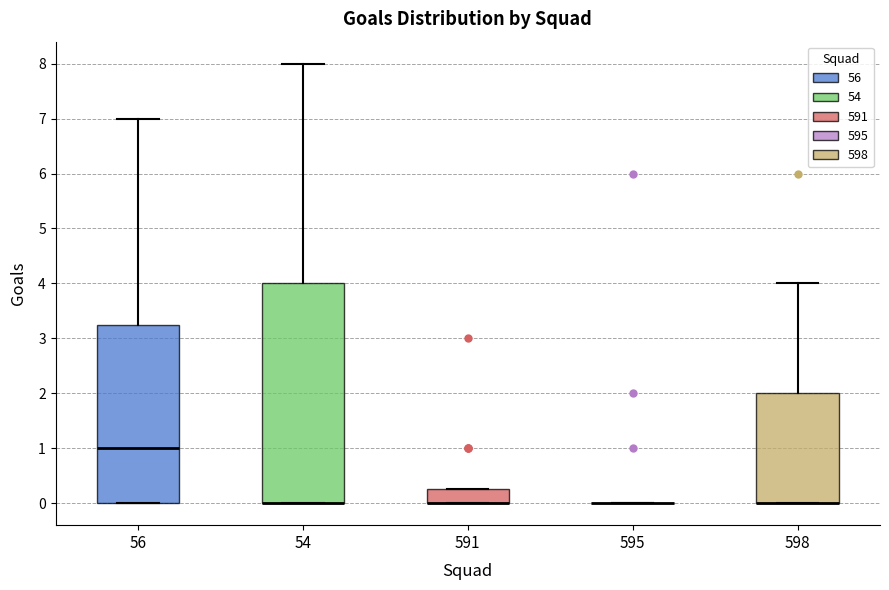

Reading left to right, read every box against the y-axis: the position of its median line, the range the box covers, and the ends of its whiskers. The values are not printed on the chart, so give them approximately, as read against the axis.

56: median 1.0, box 0.0 to 3.3, whiskers 0.0 to 7.0
54: median 0.0 (drawn on the box's lower edge), box 0.0 to 4.0, whiskers 0.0 to 8.0
591: median 0.0 (drawn on the box's lower edge), box 0.0 to 0.3, whiskers 0.0 to 0.3
595: box collapsed to a line at 0.0, whiskers 0.0 to 0.0
598: median 0.0 (drawn on the box's lower edge), box 0.0 to 2.0, whiskers 0.0 to 4.0